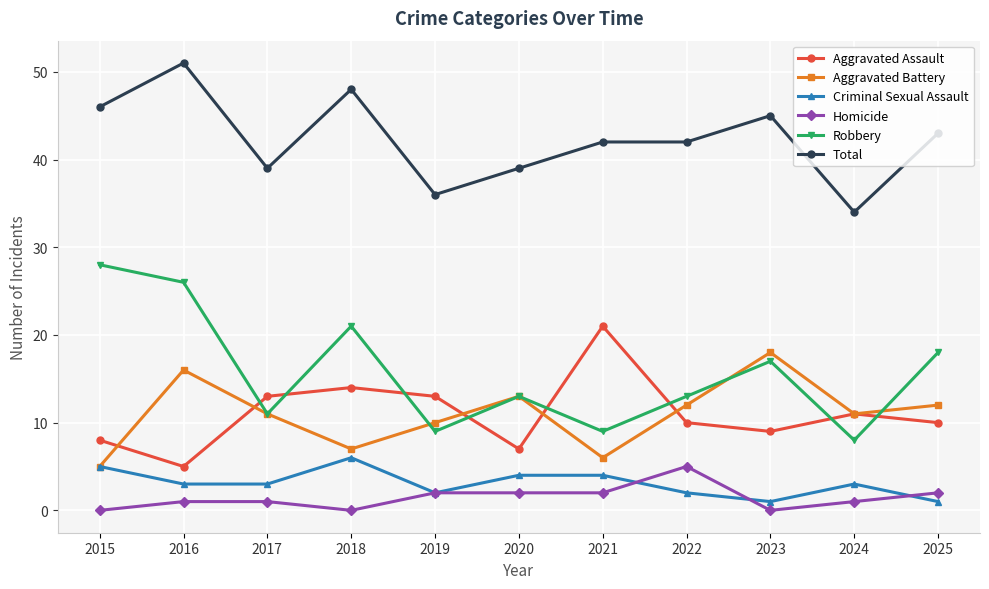

What is the maximum value for Total?

51